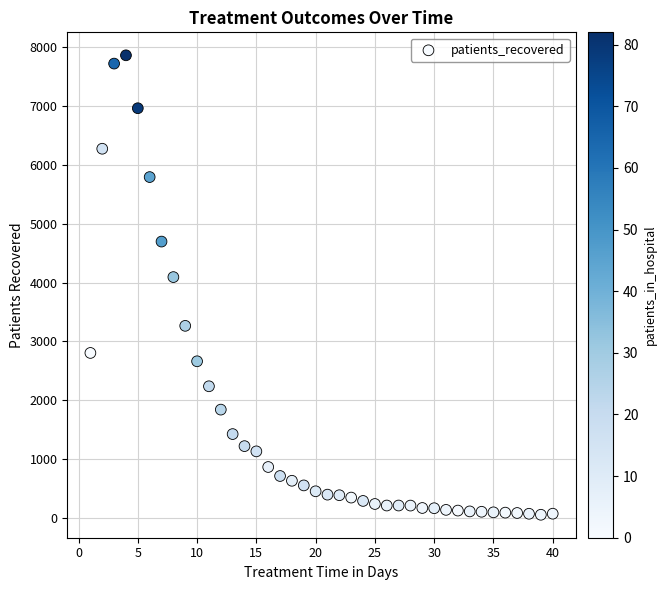

What Y value in the scatter plot is closest to 3958?

4093